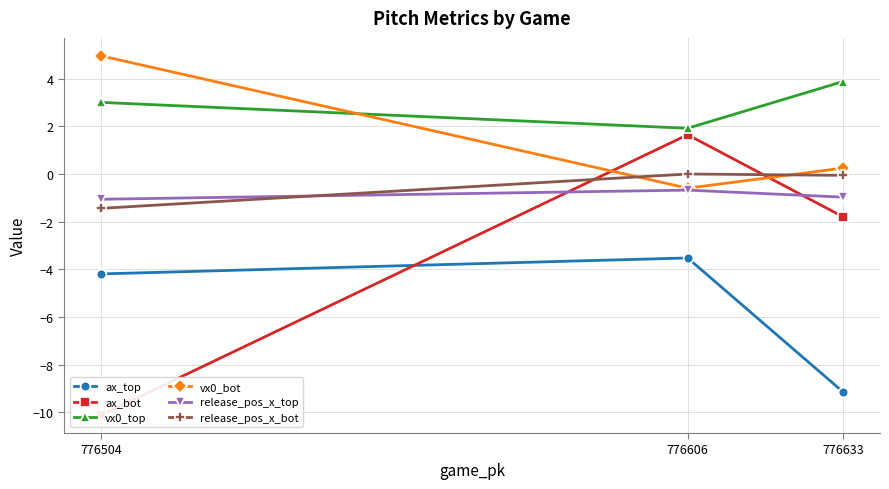

The value of vx0_top at 776606 is 0.9. True or false?

False